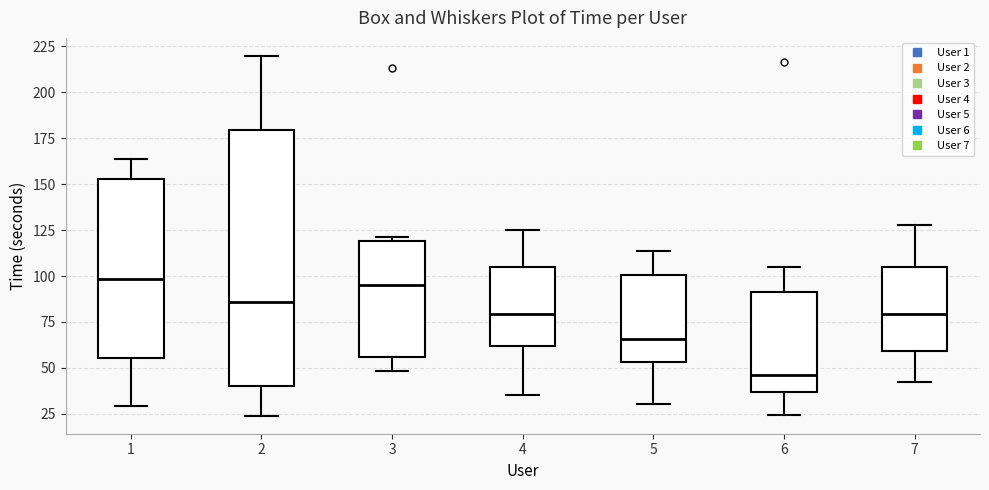

Which box's median line is the lowest?

6